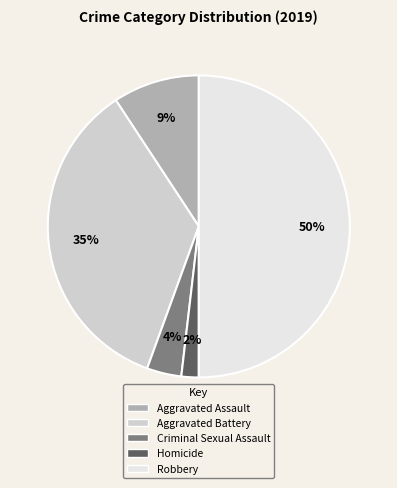

Count the number of slices in the pie.

5